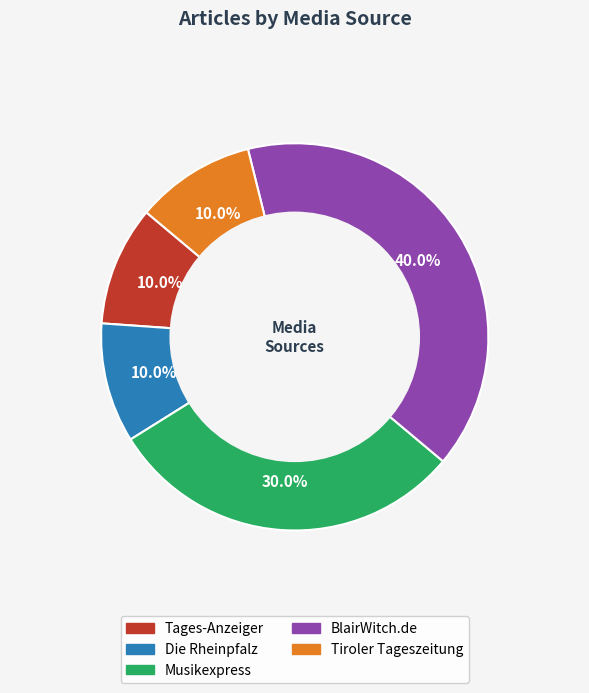

What is the ratio of the value at Tiroler Tageszeitung to the value at Musikexpress?

0.3